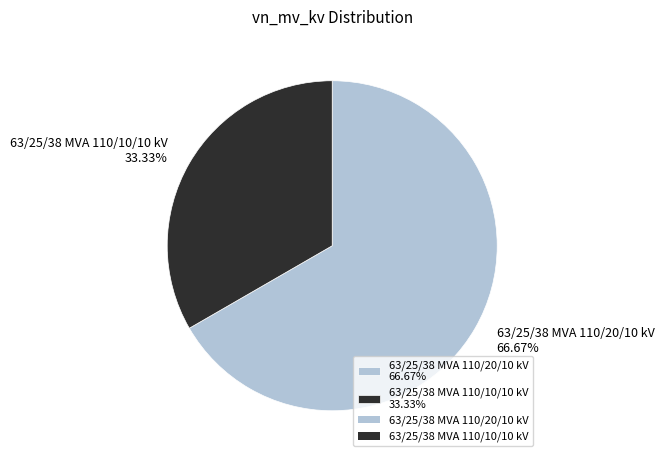

To the nearest percent, what portion does 63/25/38 MVA 110/10/10 kV represent?

33%